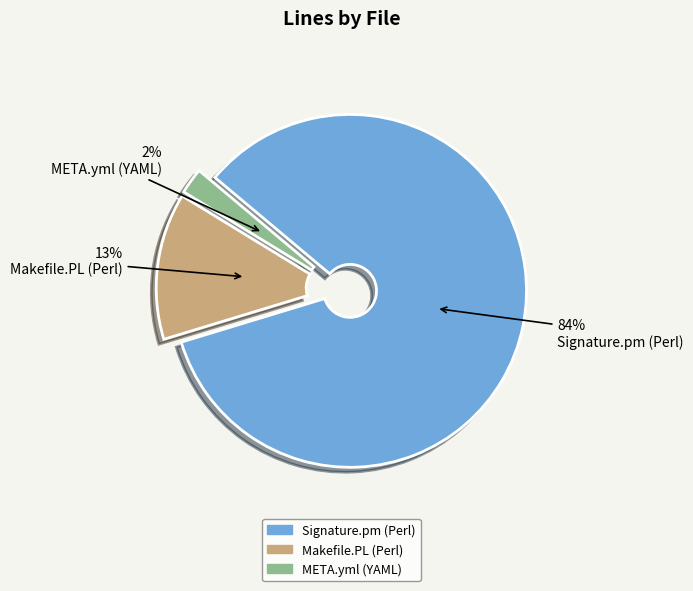

Rank the categories by value from lowest to highest.

META.yml (YAML), Makefile.PL (Perl), Signature.pm (Perl)